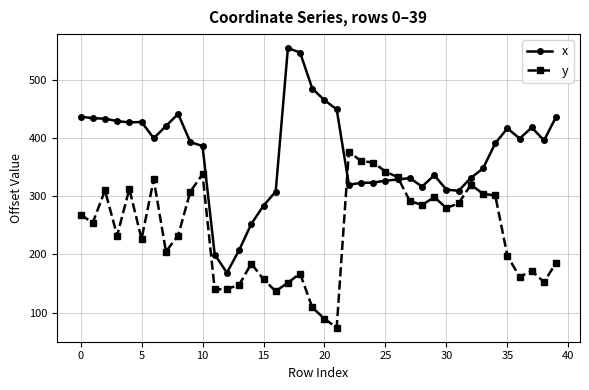

What is the difference between the second highest and minimum values in the x series?

378.8